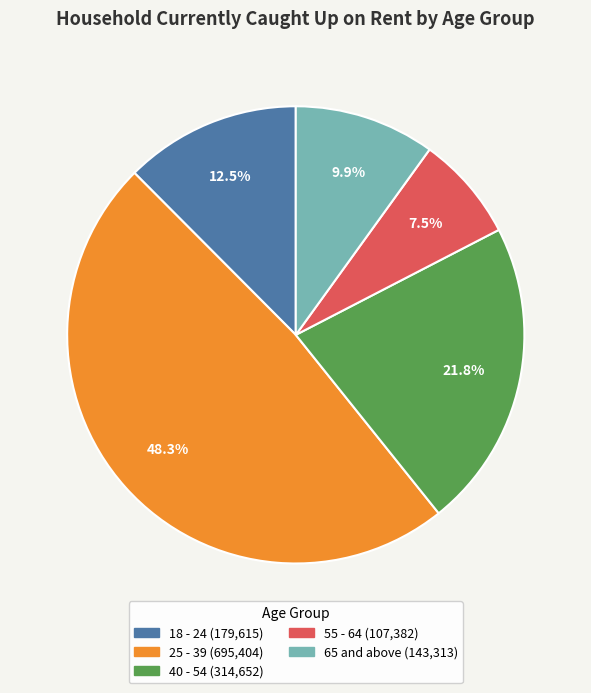

To the nearest percent, what is the difference between the 40 - 54 and 25 - 39 slice percentages?

26%